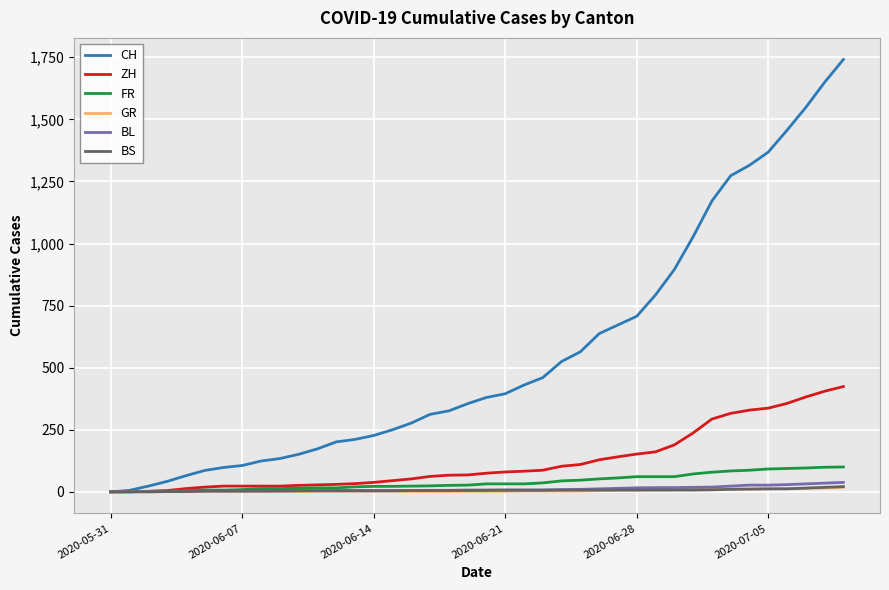

Which series has the widest spread of values?

CH